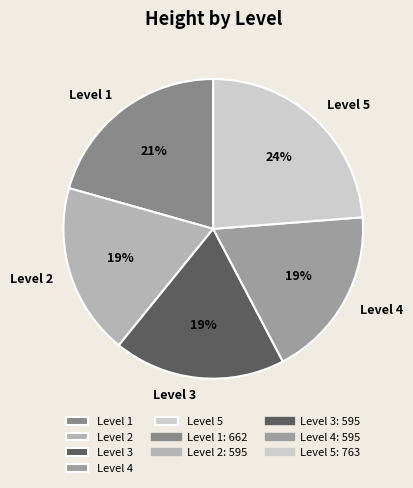

Which slice is the largest?

Level 5